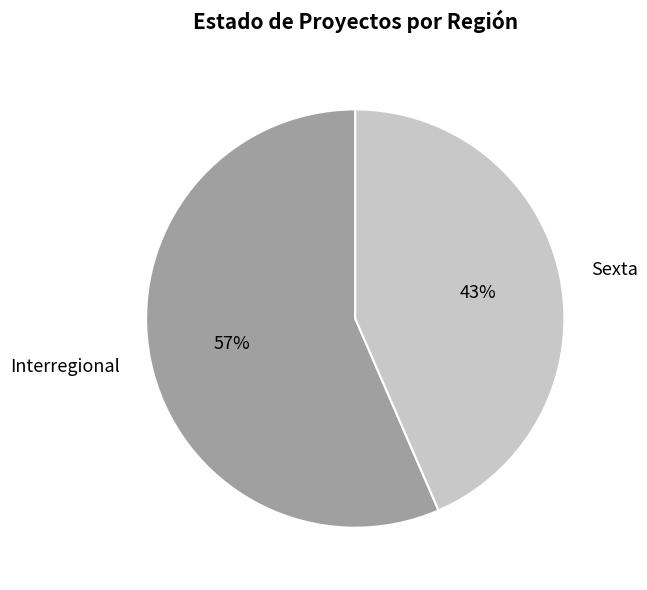

To the nearest percent, what is the combined percentage of Sexta and Interregional?

100%